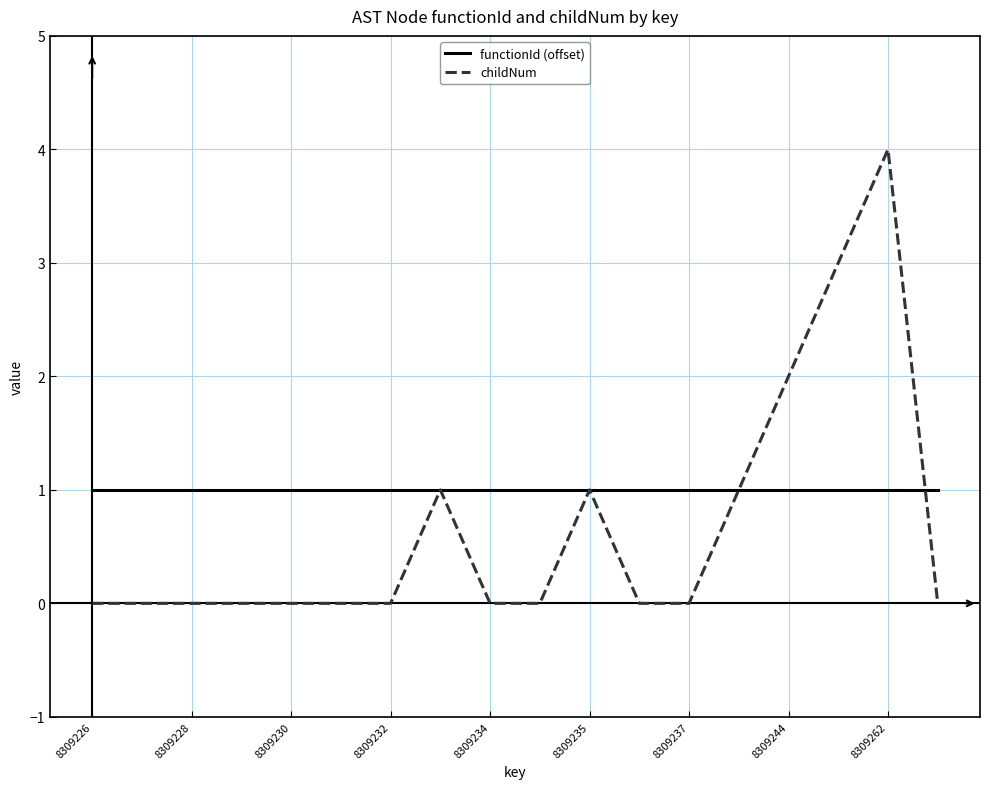

What is the maximum value shown in the chart?

4